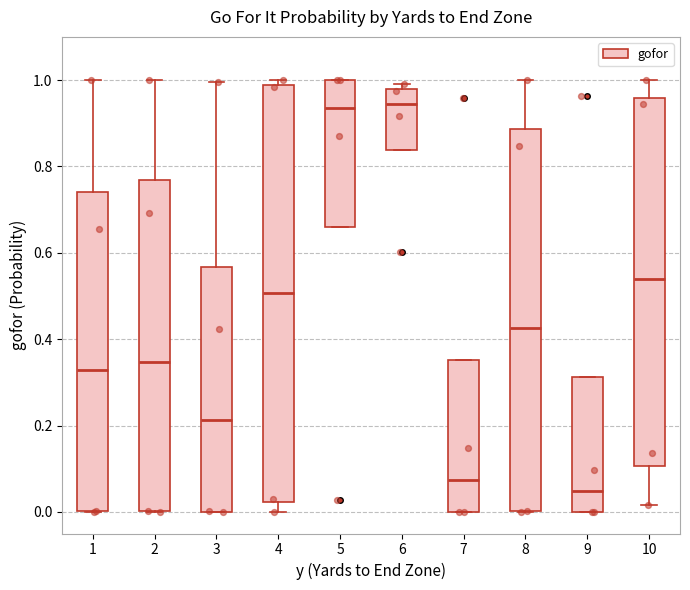

Where does the median line of the box at x = 2 sit on the y-axis? The values are not printed on the chart, so give them approximately, as read against the axis.

0.34